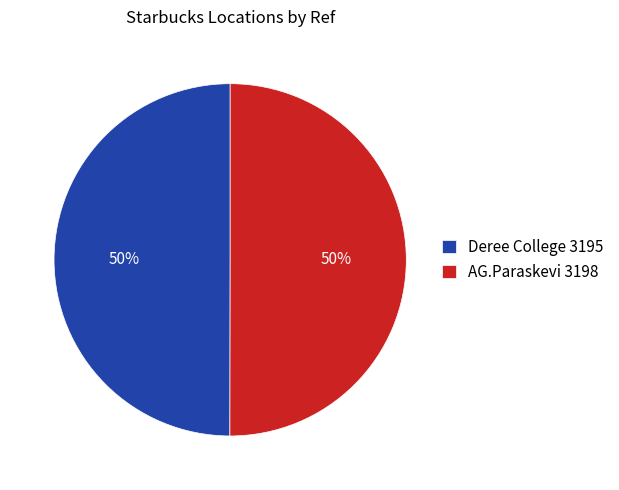

Approximately how many times larger is the value at AG.Paraskevi 3198 compared to Deree College 3195?

1.0